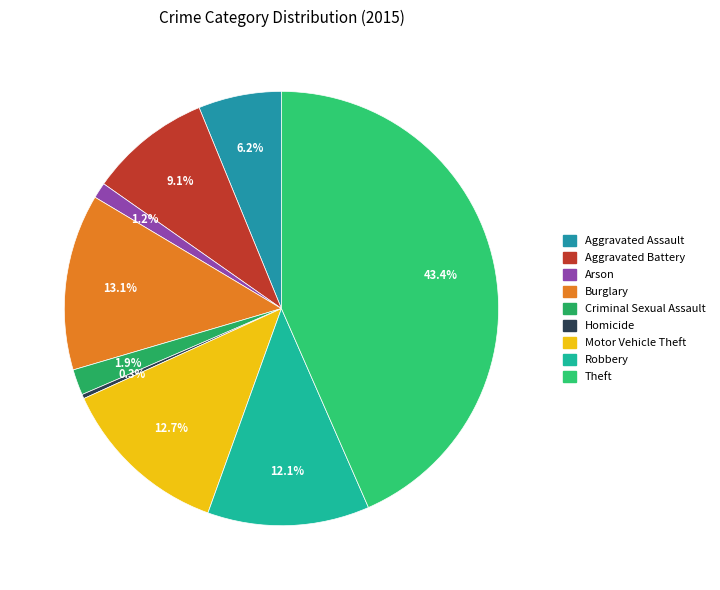

Approximately how many times larger is the value at Motor Vehicle Theft compared to Homicide?

39.7